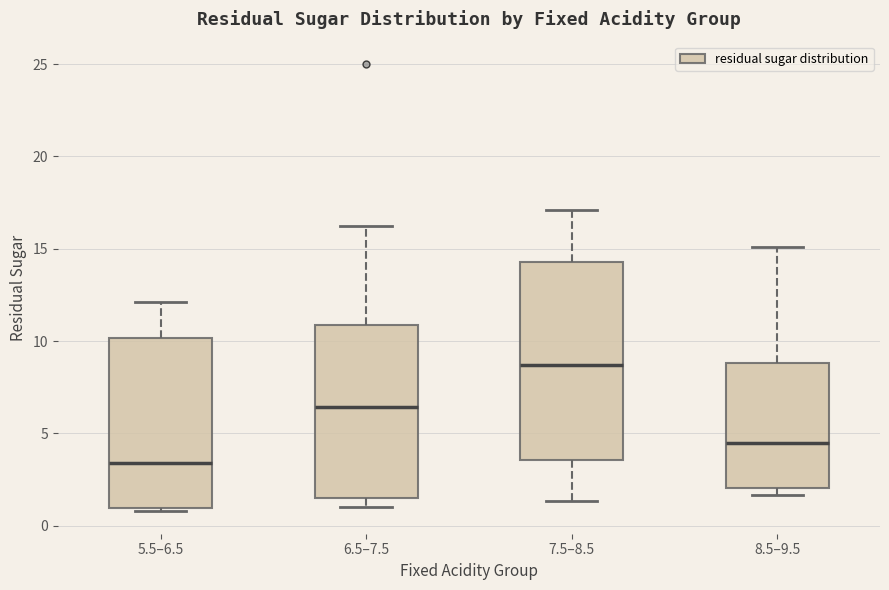

Reading left to right, read every box against the y-axis: the position of its median line, the range the box covers, and the ends of its whiskers. The values are not printed on the chart, so give them approximately, as read against the axis.

5.5–6.5: median 3.5, box 1.0 to 10.0, whiskers 1.0 (just below the box's lower edge) to 12.0
6.5–7.5: median 6.5, box 1.5 to 11.0, whiskers 1.0 to 16.5
7.5–8.5: median 8.5, box 3.5 to 14.5, whiskers 1.5 to 17.0
8.5–9.5: median 4.5, box 2.0 to 9.0, whiskers 1.5 to 15.0